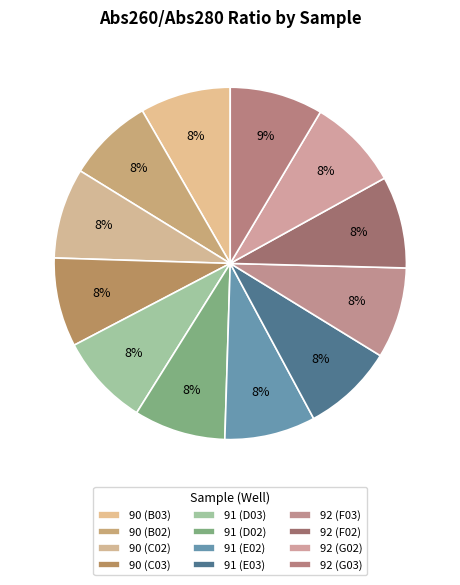

How many segments does this pie chart have?

12